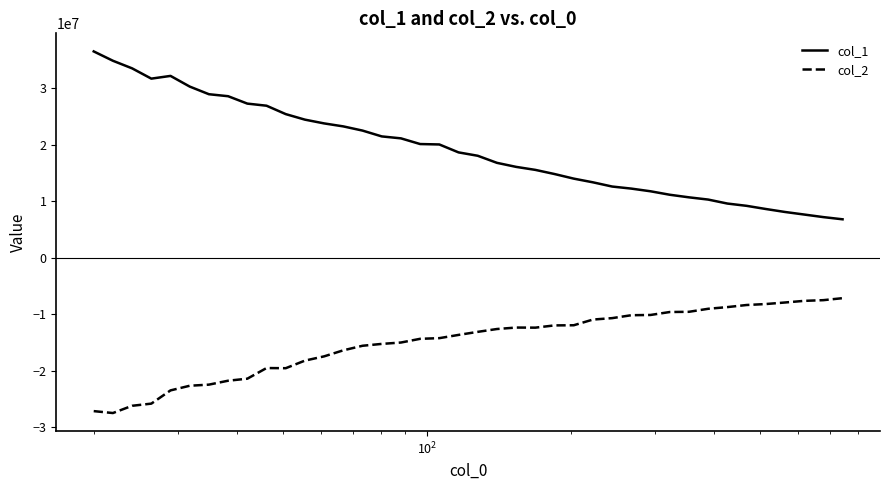

Is this an area chart (filled region under the line)?

No